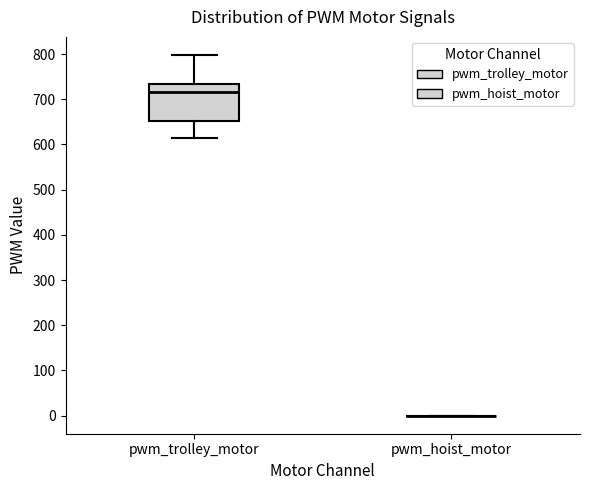

Reading left to right, transcribe this box plot: for each box, give where its median line is, the range the box spans, and where its two whiskers end, as read against the y-axis. The values are not printed on the chart, so give them approximately, as read against the axis.

pwm_trolley_motor: median 720, box 650 to 730, whiskers 610 to 800
pwm_hoist_motor: box collapsed to a line at 0, whiskers 0 to 0